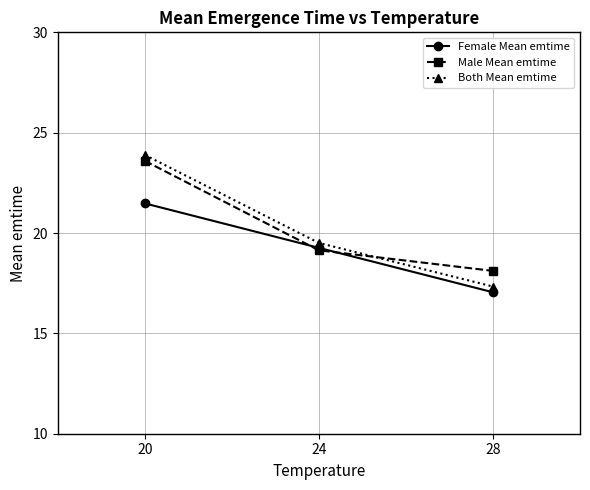

At which label is Female Mean emtime closest to 19?

24